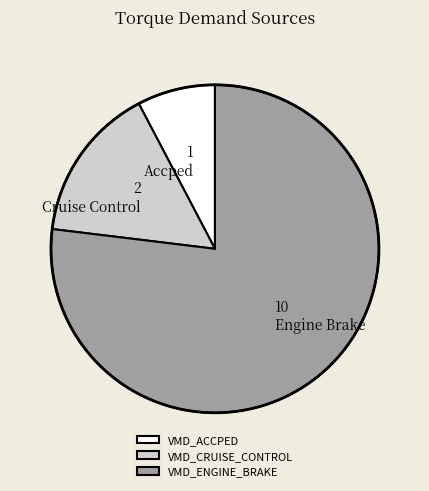

Rank the categories by value from highest to lowest.

VMD_ENGINE_BRAKE, VMD_CRUISE_CONTROL, VMD_ACCPED